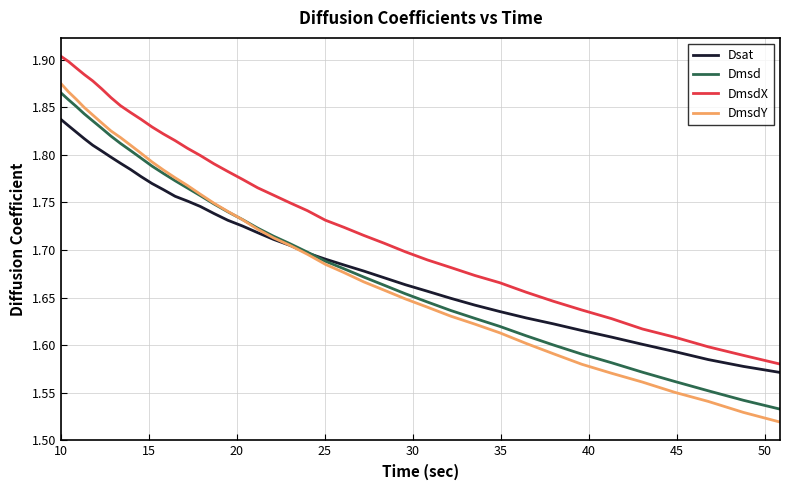

Does the chart display data point markers on the line(s)?

No